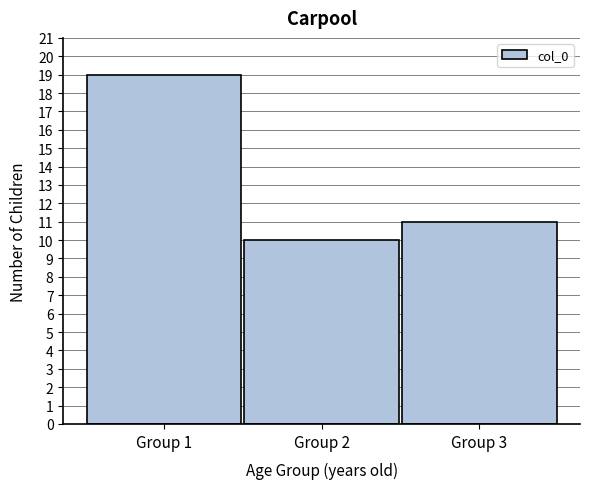

Reading right to left, what are all the values shown in this chart?

Group 3=11	Group 2=10	Group 1=19